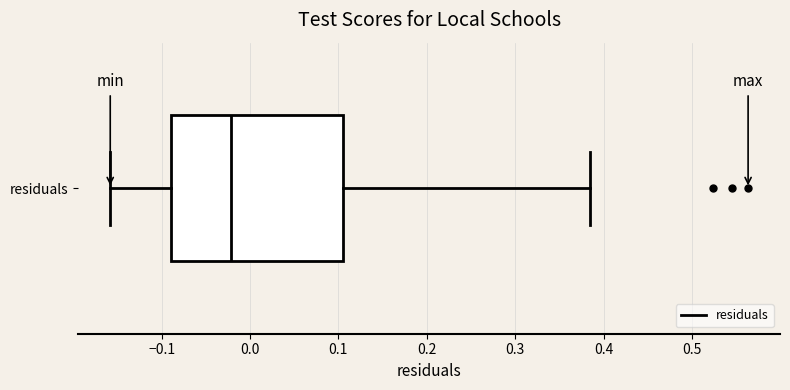

Read this box plot against the x-axis: the position of the median line, the range covered by the box, and the ends of both whiskers. The values are not printed on the chart, so give them approximately, as read against the axis.

median -0.02, box -0.09 to 0.10, whiskers -0.16 to 0.38